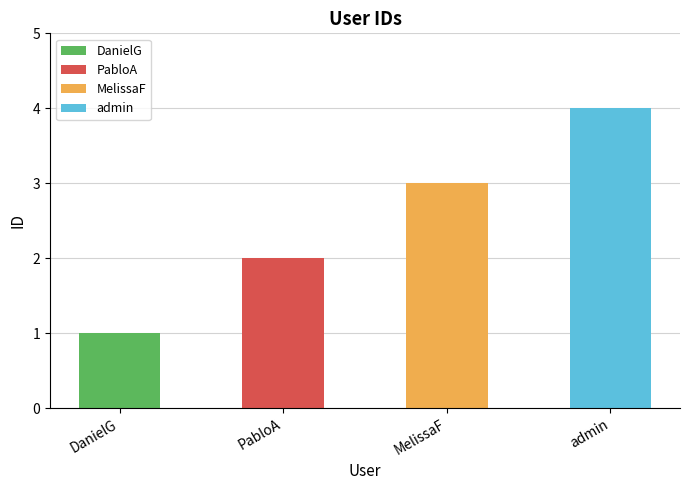

What is the approximate value at DanielG?

1